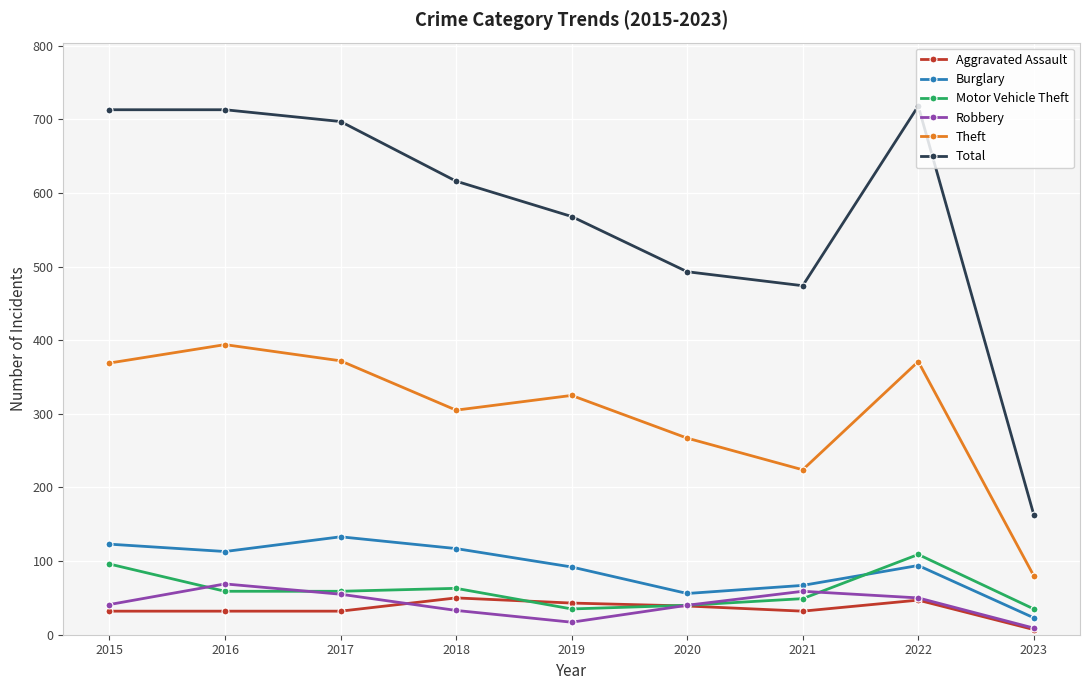

What is the average value of the Theft series?

301